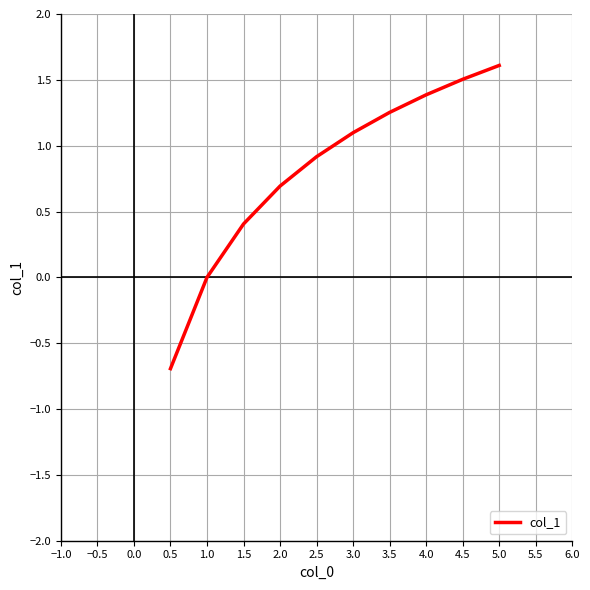

What is the difference between the maximum and minimum values?

2.3